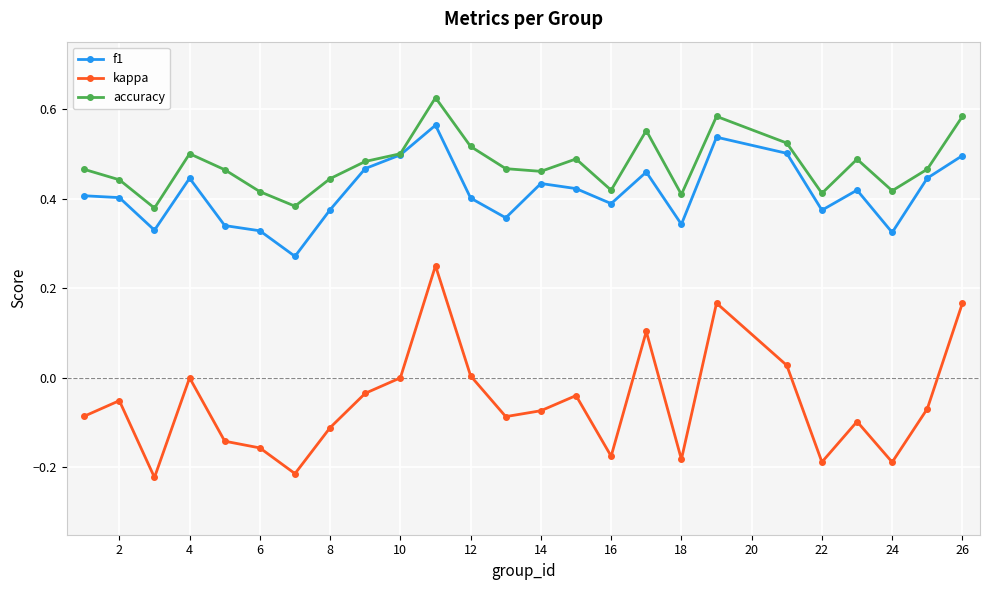

True or false: accuracy and kappa cross at least once.

False